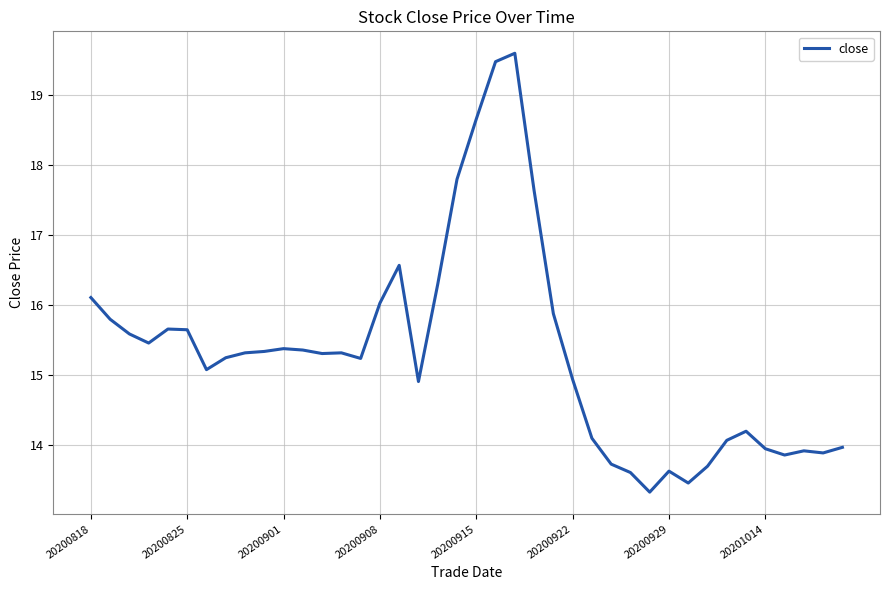

What is the maximum value shown in the chart?

19.6